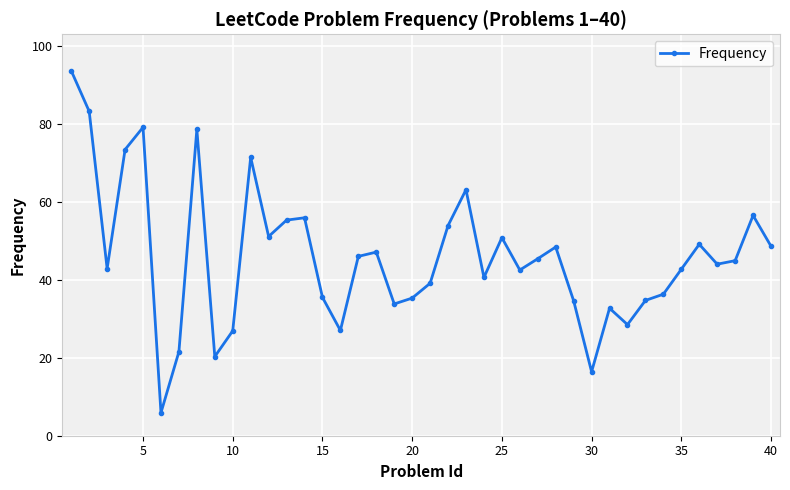

True or false: the data has more than 2 interior local peaks.

True